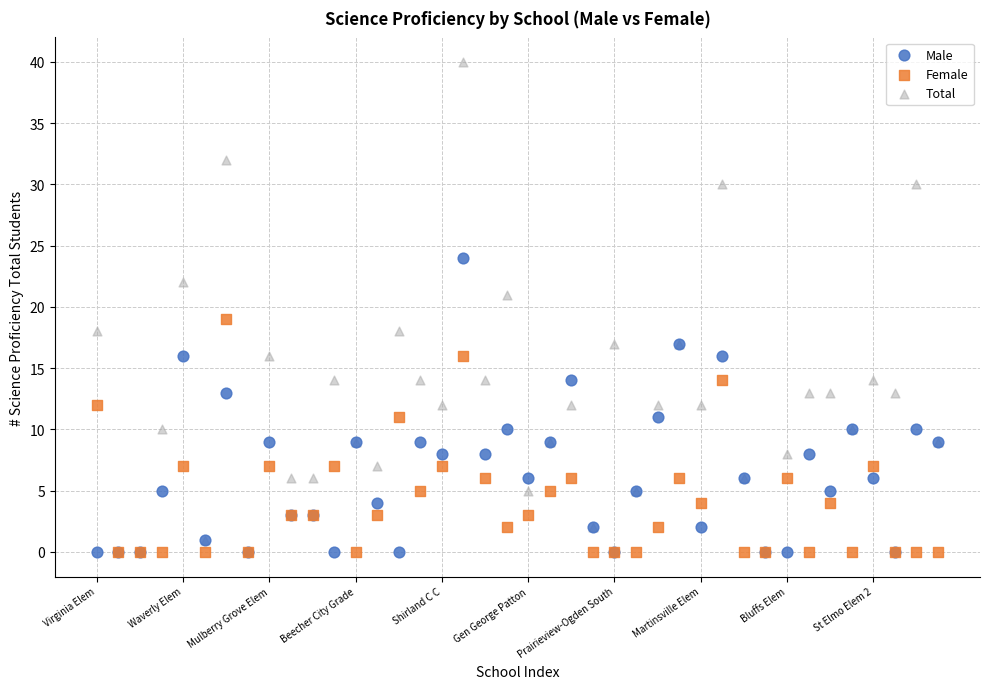

What are all the series names shown in the legend?

Male, Female, Total